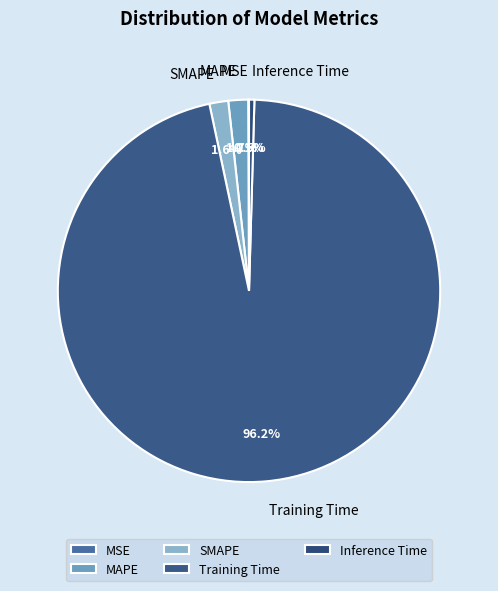

To the nearest percent, what percentage of the pie is SMAPE?

2%